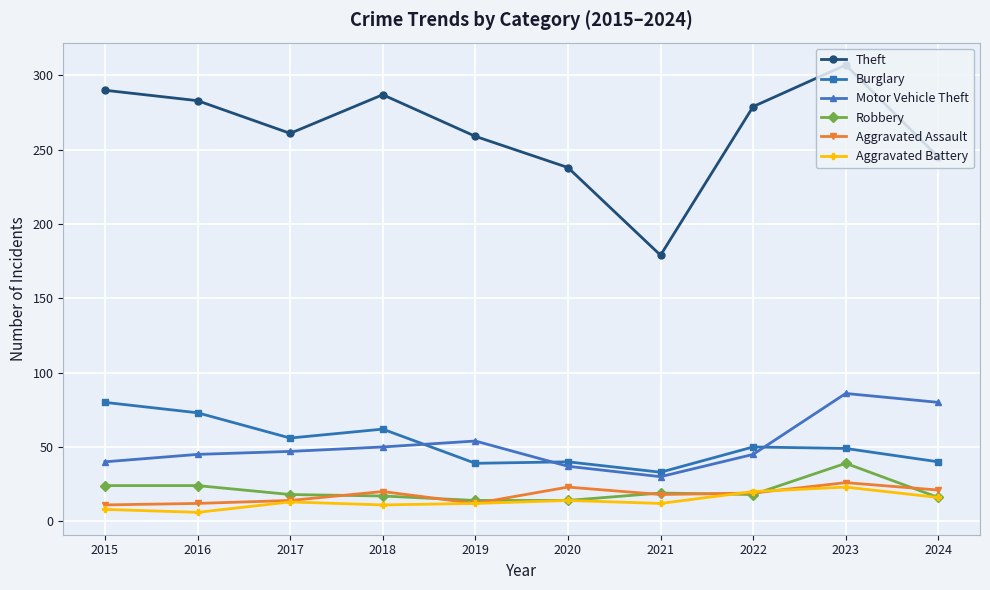

True or false: Burglary and Theft intersect in this chart.

False